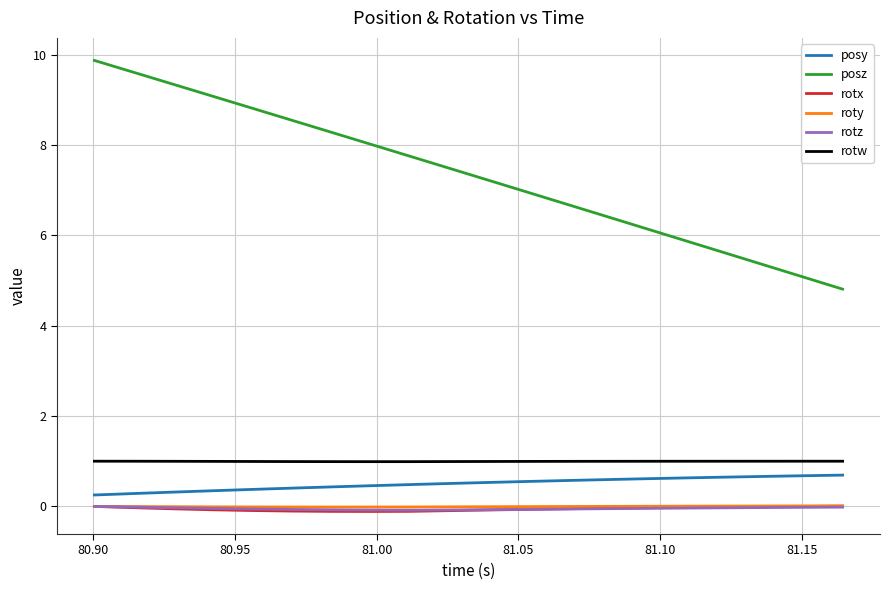

Which series has the largest total across all categories?

posz